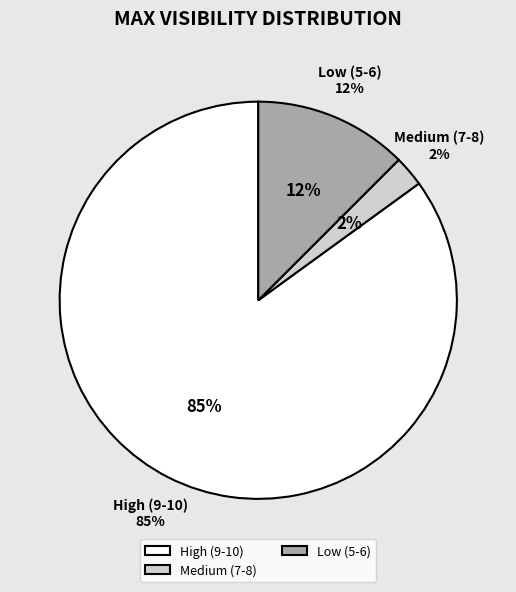

The 10 slice represents 23% of the pie. True or false?

False